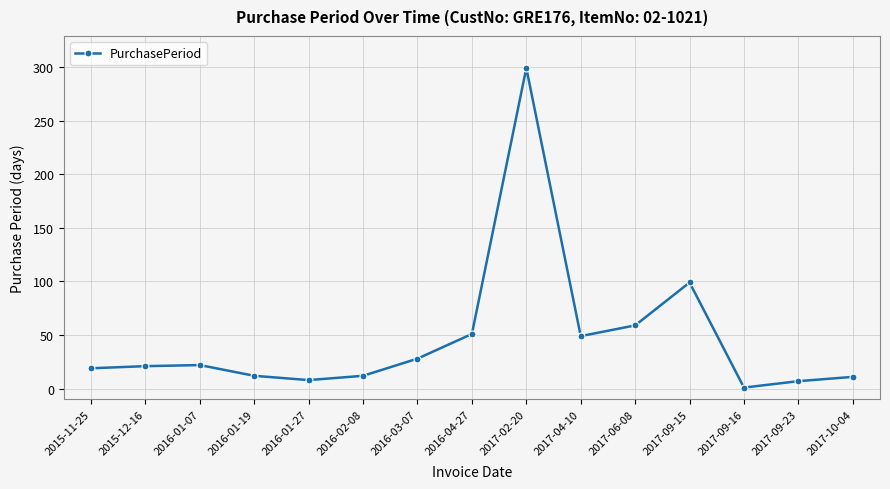

What is the label of the 3rd point from the right?

2017-09-16